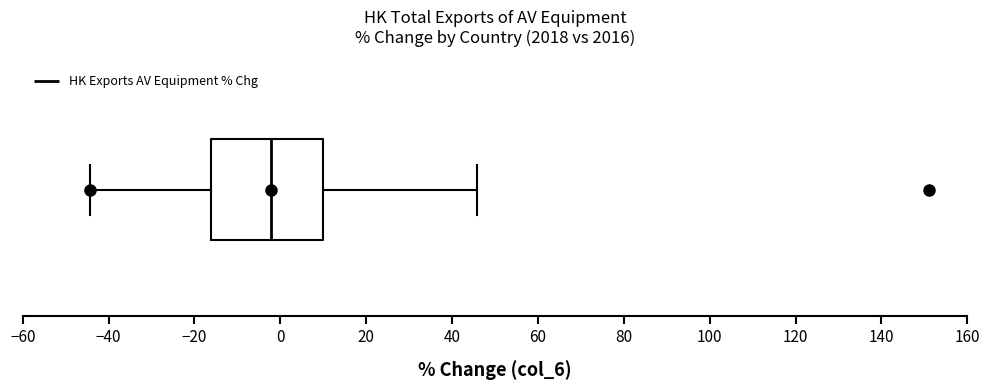

Where does the left whisker of the box end on the x-axis? The values are not printed on the chart, so give them approximately, as read against the axis.

-44